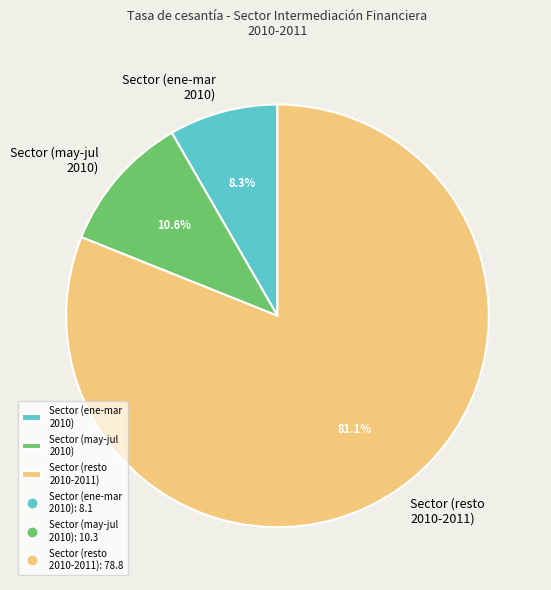

Which category accounts for the majority?

Sector (resto 2010-2011)